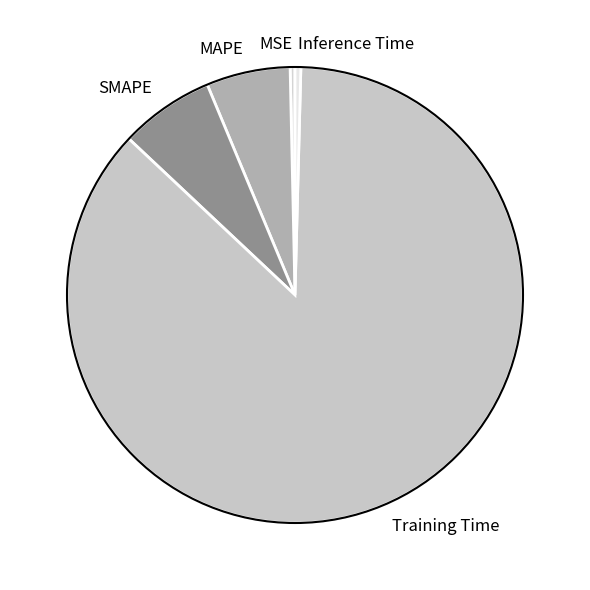

Count the number of slices in the pie.

5